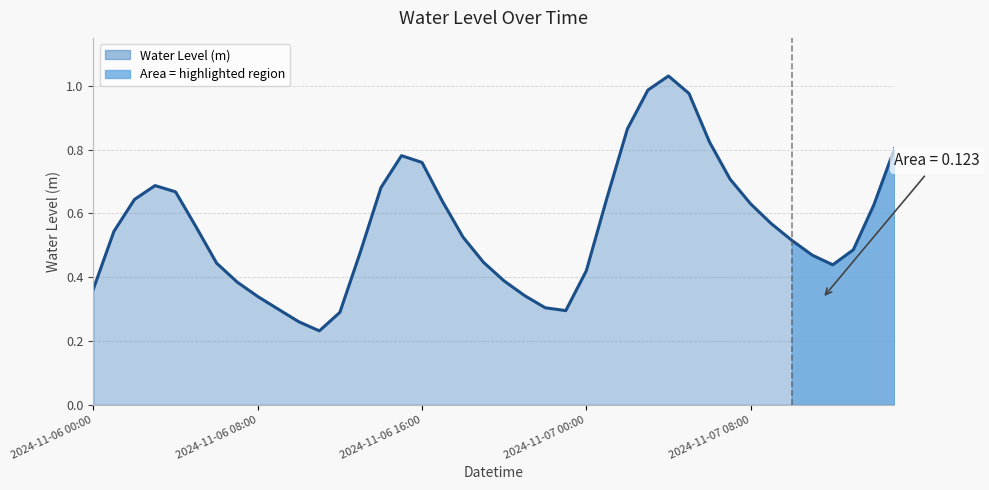

Where is the first local minimum?

2024-11-06 11:00